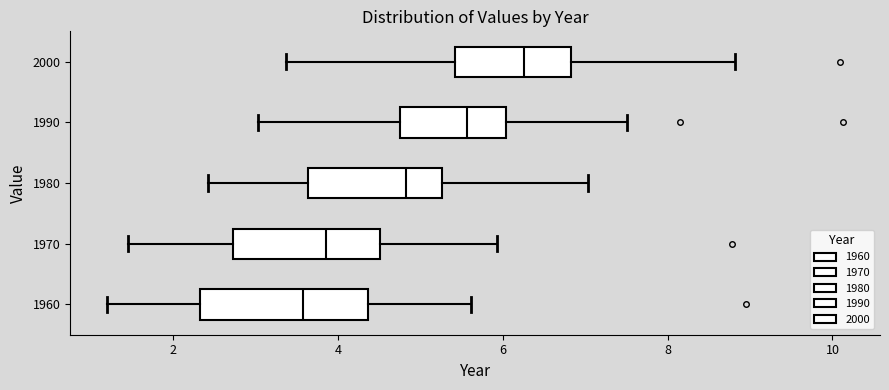

Reading bottom to top, transcribe this box plot: for each box, give where its median line is, the range the box spans, and where its two whiskers end, as read against the x-axis. The values are not printed on the chart, so give them approximately, as read against the axis.

1960: median 3.6, box 2.4 to 4.4, whiskers 1.2 to 5.6
1970: median 3.8, box 2.8 to 4.6, whiskers 1.4 to 6.0
1980: median 4.8, box 3.6 to 5.2, whiskers 2.4 to 7.0
1990: median 5.6, box 4.8 to 6.0, whiskers 3.0 to 7.6
2000: median 6.2, box 5.4 to 6.8, whiskers 3.4 to 8.8